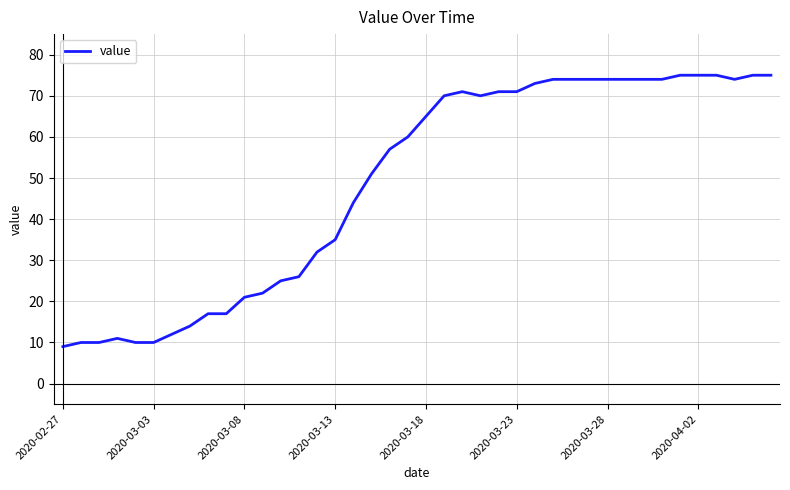

What is the minimum value shown in the chart?

9